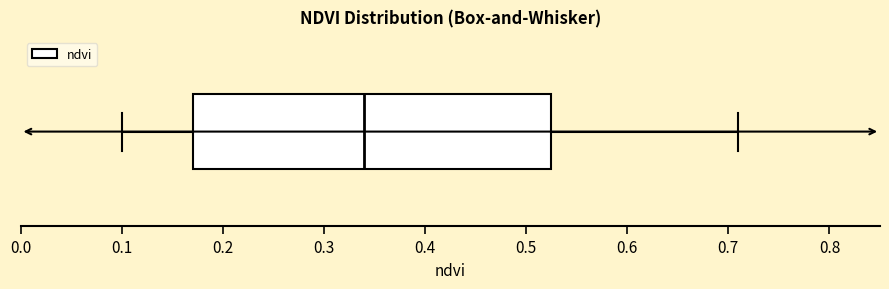

Read this box plot against the x-axis: the position of the median line, the range covered by the box, and the ends of both whiskers. The values are not printed on the chart, so give them approximately, as read against the axis.

median 0.34, box 0.17 to 0.53, whiskers 0.10 to 0.71